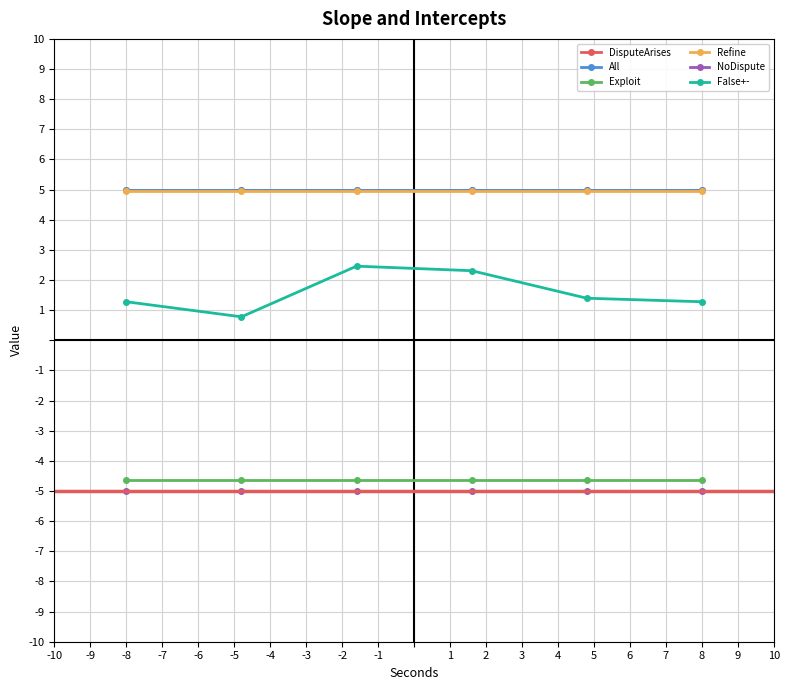

Is this an area chart (filled region under the line)?

No